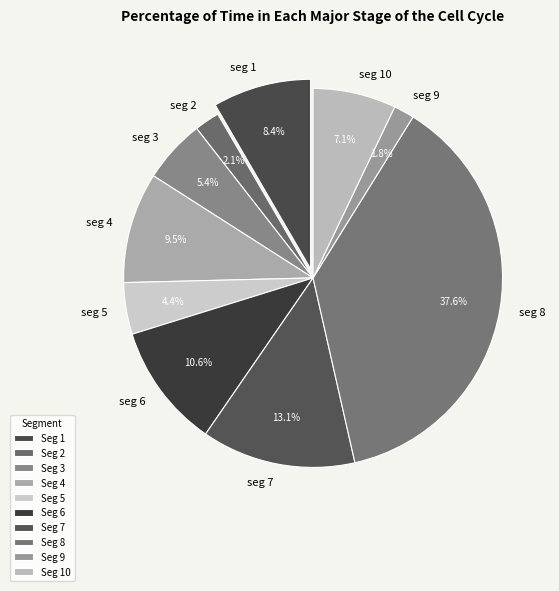

How many segments does this pie chart have?

10